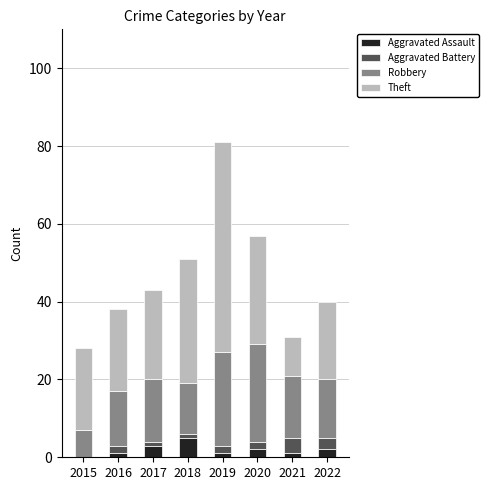

At which category is the sum across all series the highest?

2019